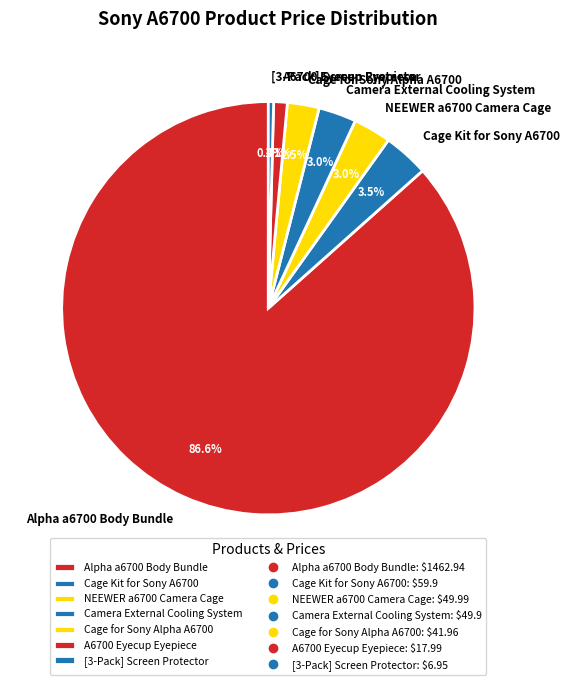

Between NEEWER a6700 Camera Cage and Cage Kit for Sony A6700, which is larger?

Cage Kit for Sony A6700